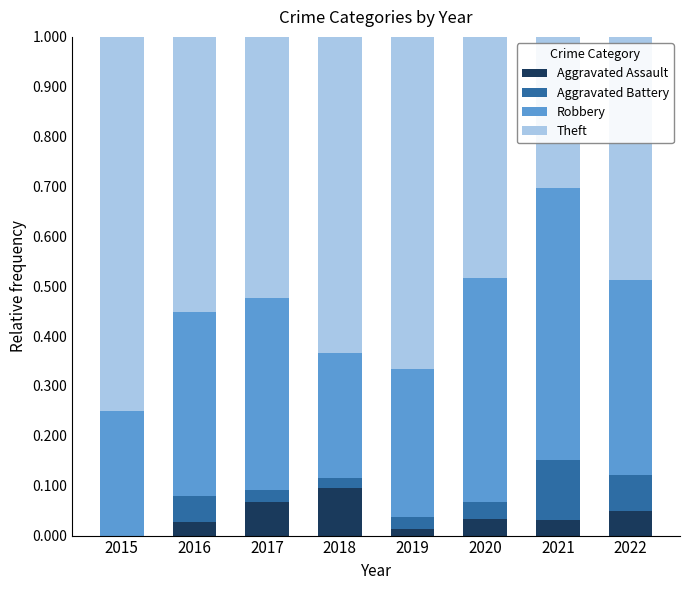

What is the total value across all series at 2016?

1.0